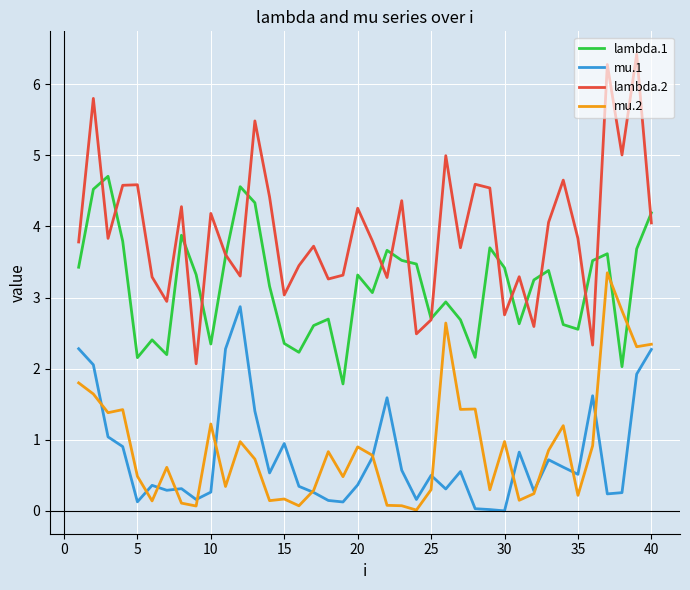

What is the maximum value shown in the chart?

6.4